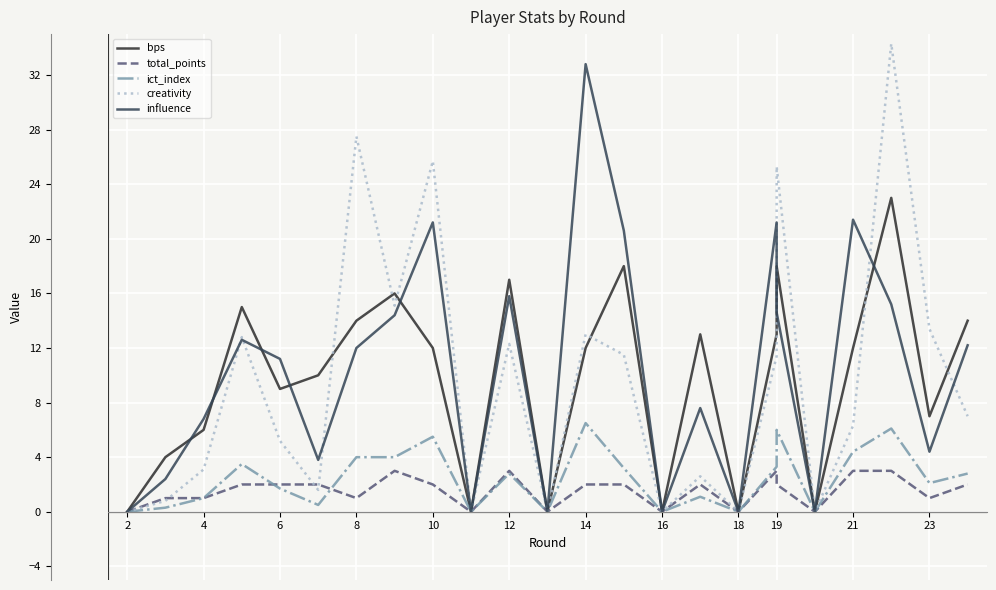

How many distinct data groups are displayed?

5